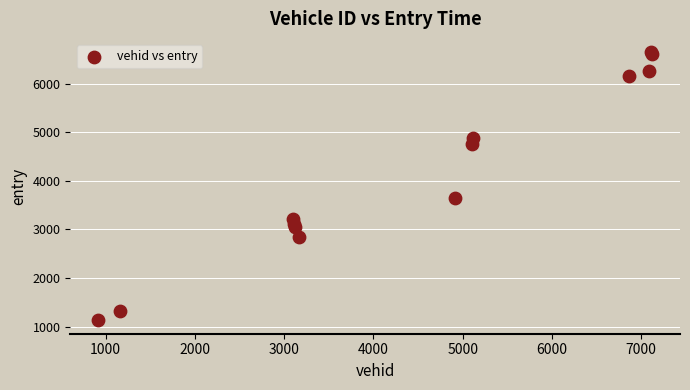

What Y value in the scatter plot is closest to 3886?

3645.0